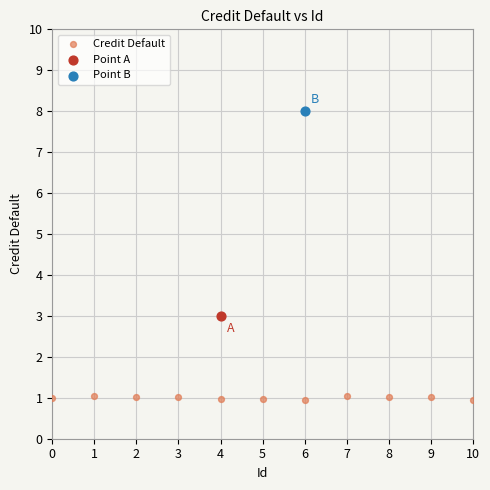

What are all the series names shown in the legend?

Credit Default, Point A, Point B